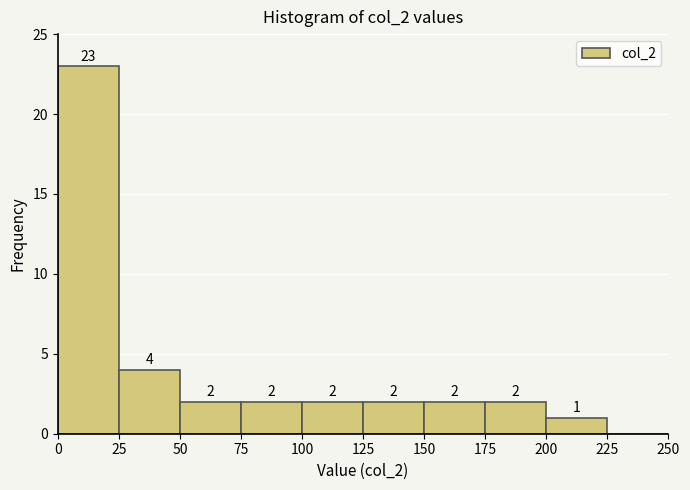

Over which range of the x-axis is the bar tallest?

0 to 25